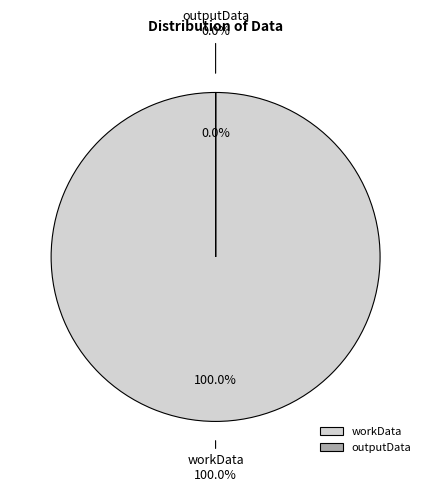

Is outputData the majority of the pie?

No